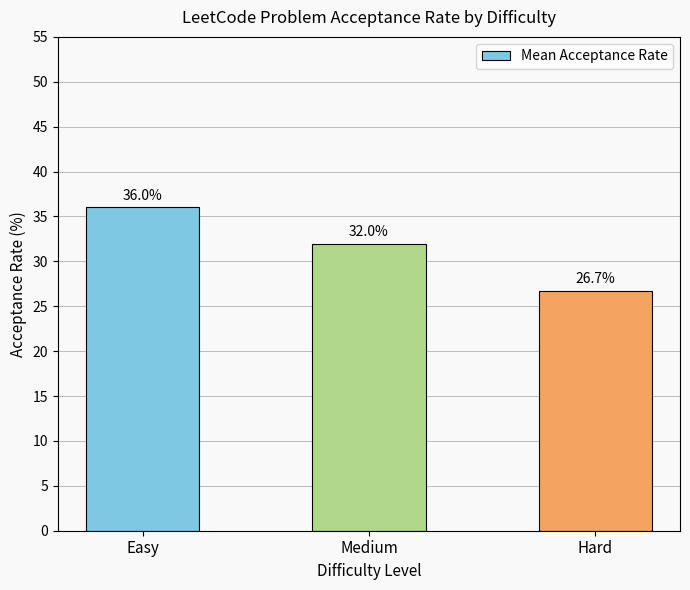

The chart shows a value of 41.1 at Hard. True or false?

False